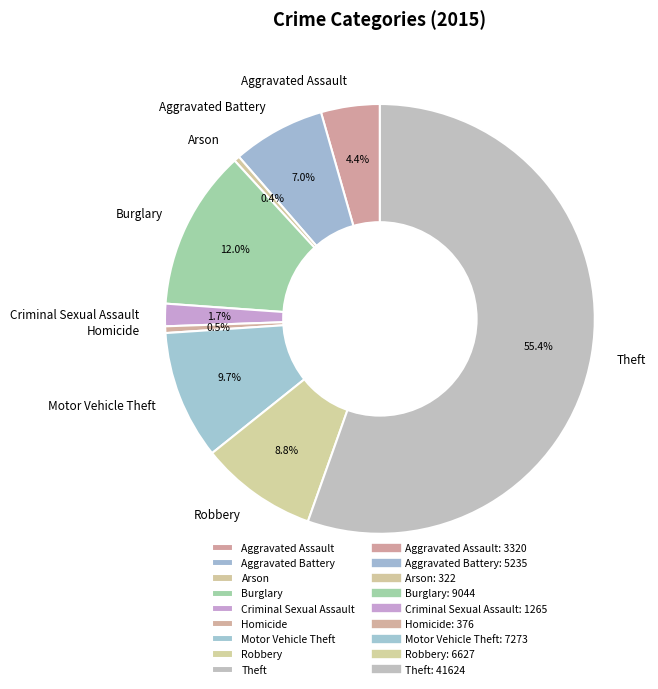

Is it true that Burglary is 12% of the pie?

True